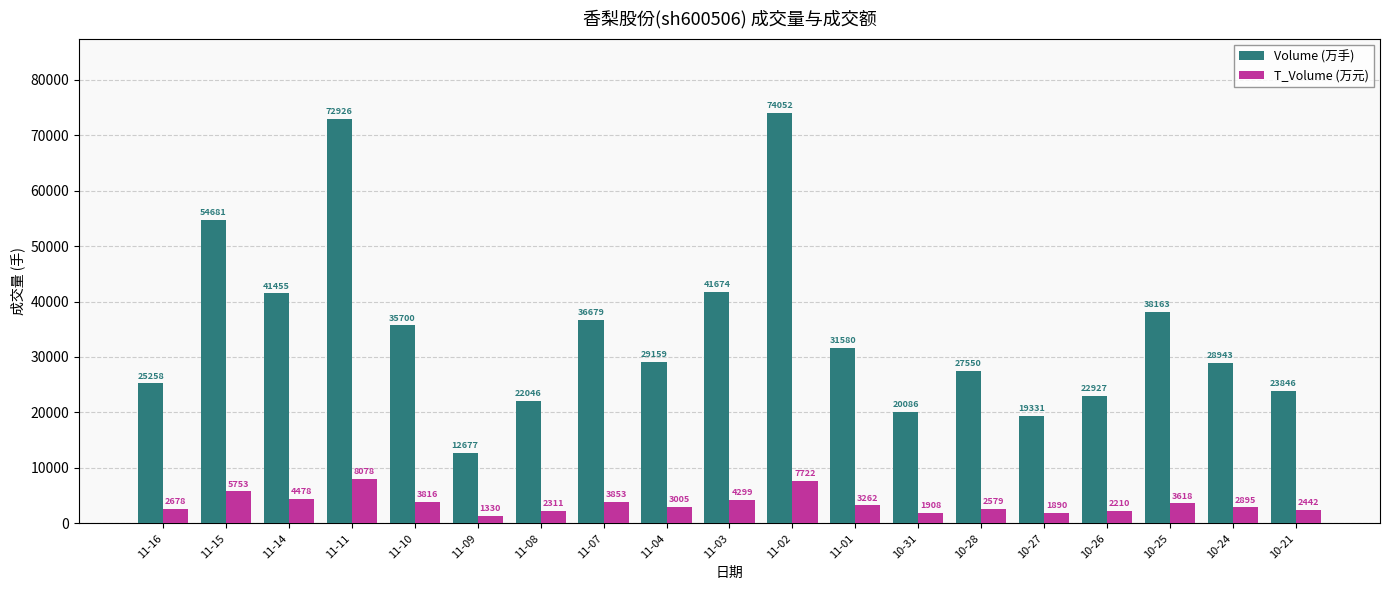

What is the difference between the maximum and minimum values in the T_Volume (万元) series?

6748